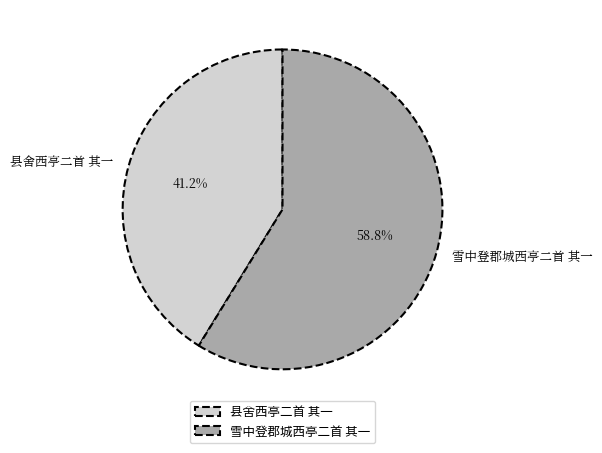

Count the number of slices in the pie.

2